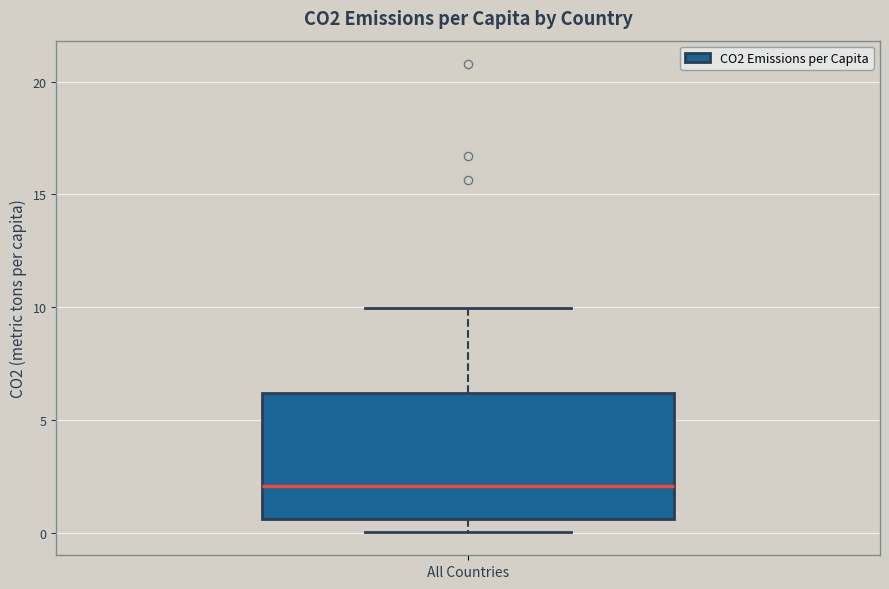

Transcribe this box plot: give where the median line is, the range the box spans, and where the two whiskers end, as read against the y-axis. The values are not printed on the chart, so give them approximately, as read against the axis.

median 2.0, box 0.5 to 6.0, whiskers 0.0 to 10.0